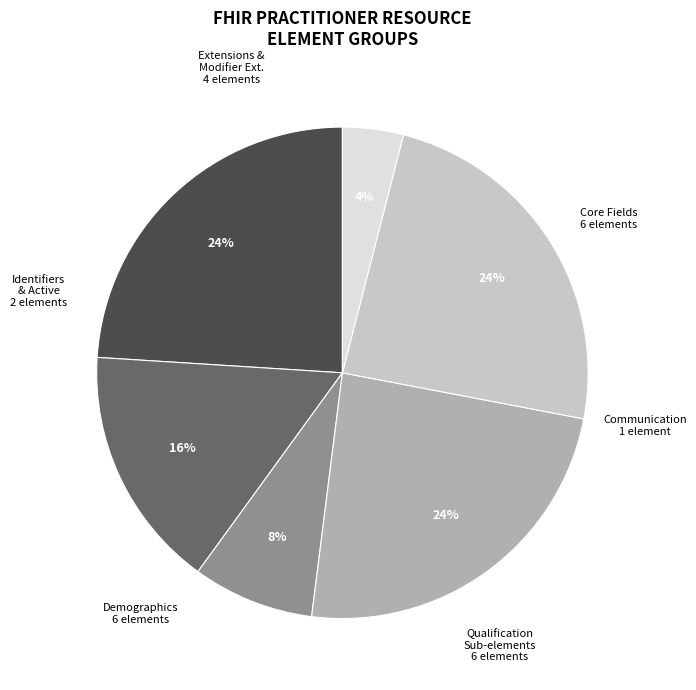

Does any single category account for the majority?

No